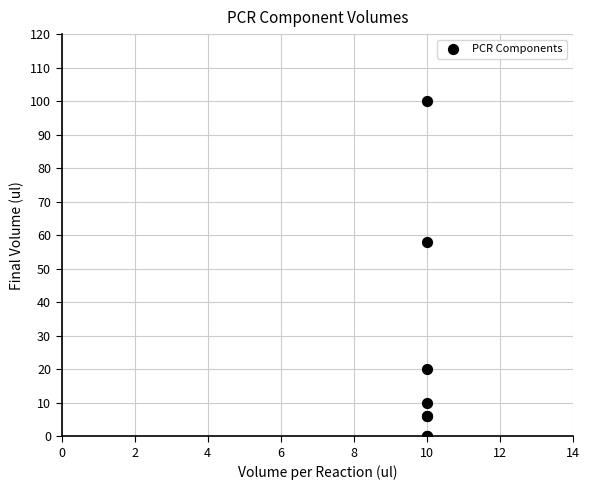

What Y value in the scatter plot is closest to 50?

58